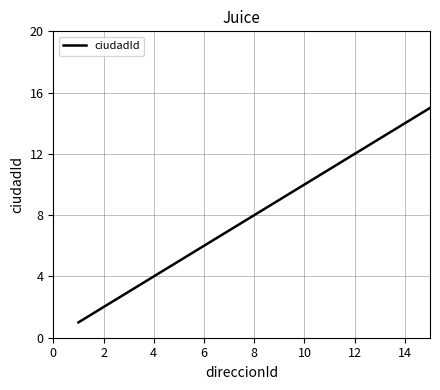

What is the maximum value shown in the chart?

15